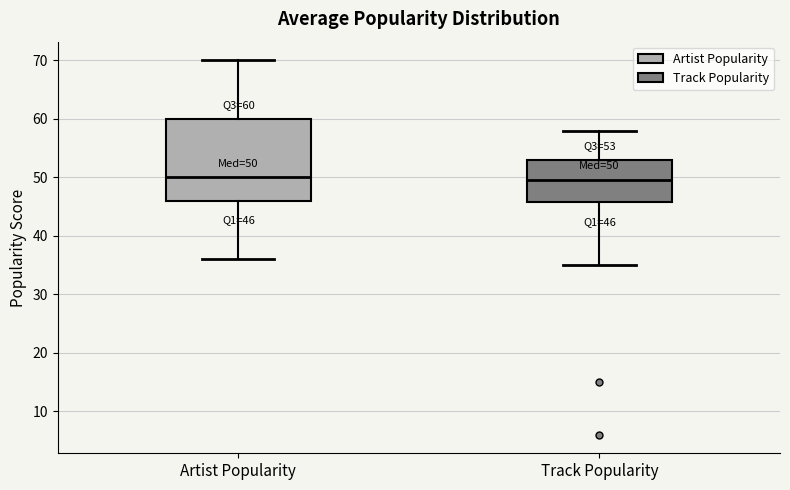

Which box is the tallest, from its lower edge to its upper edge?

Artist Popularity